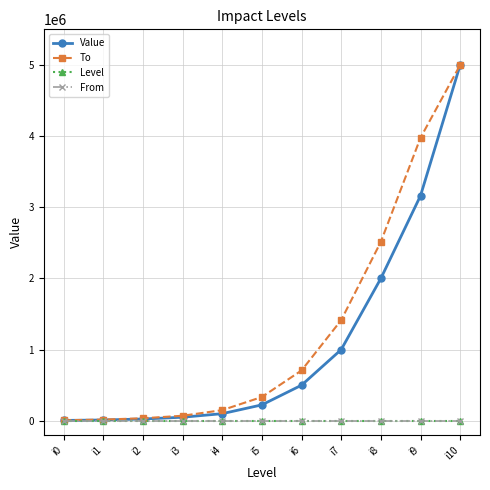

At which category does the chart reach its peak across all series?

i10